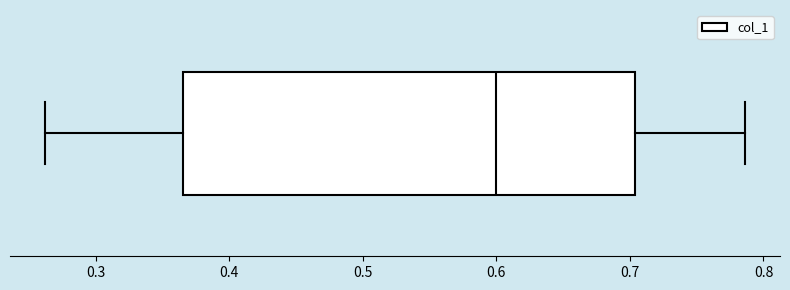

Where does the median line of the box sit on the x-axis? The values are not printed on the chart, so give them approximately, as read against the axis.

0.60